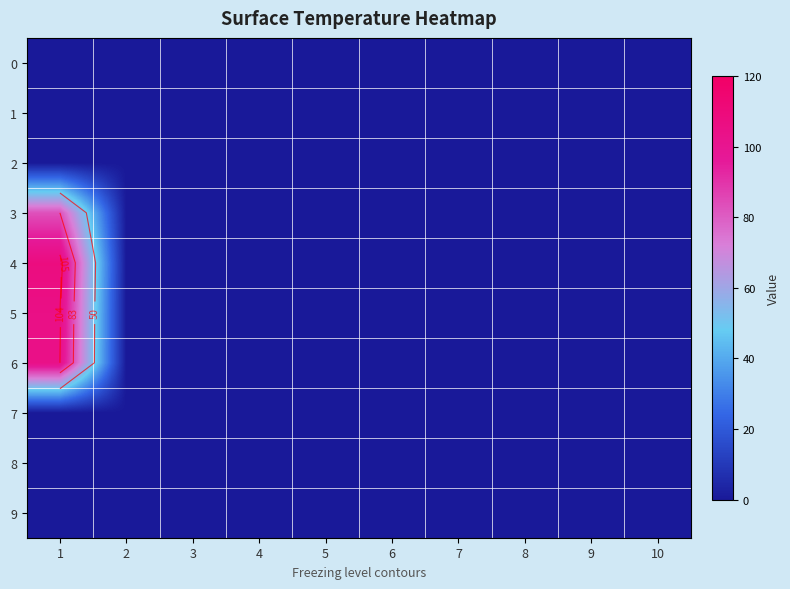

What is the difference between the maximum and minimum values in the 4 series?

108